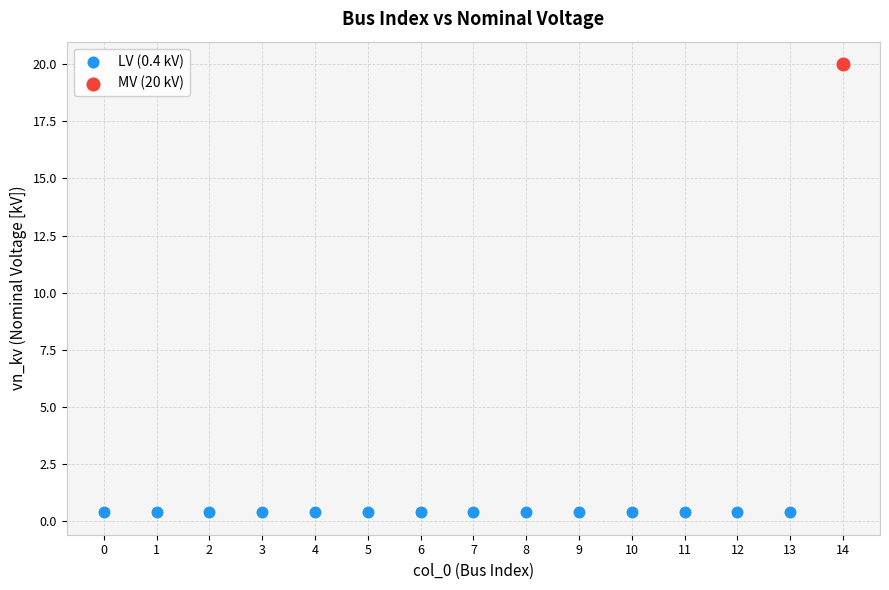

What are all the series names shown in the legend?

LV (0.4 kV), MV (20 kV)